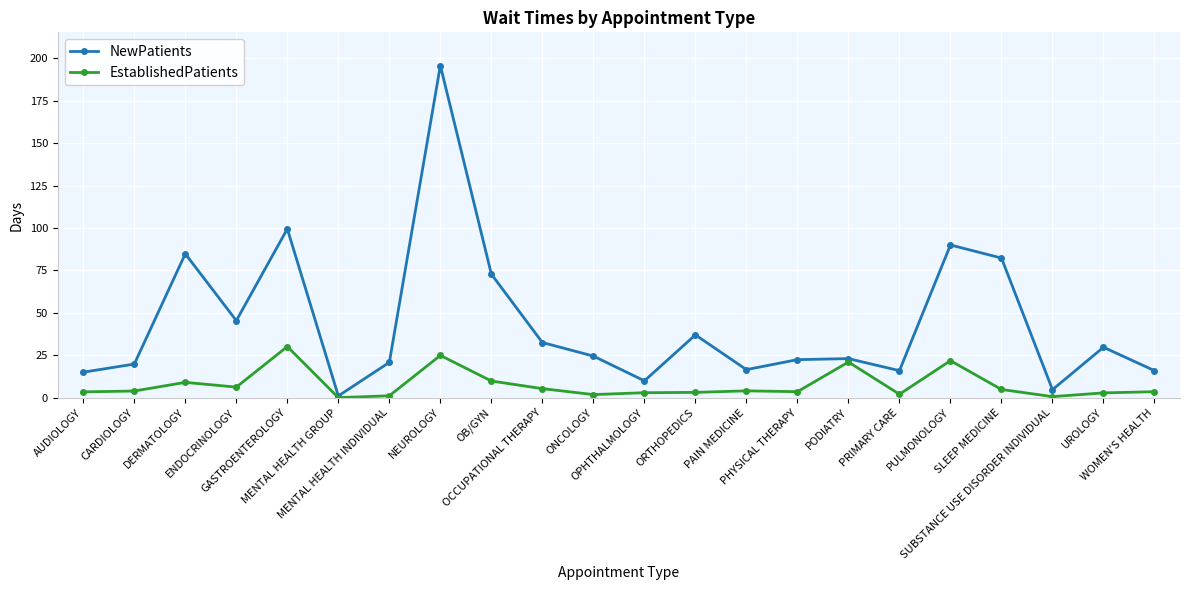

What is the label of the 22nd point from the right?

AUDIOLOGY